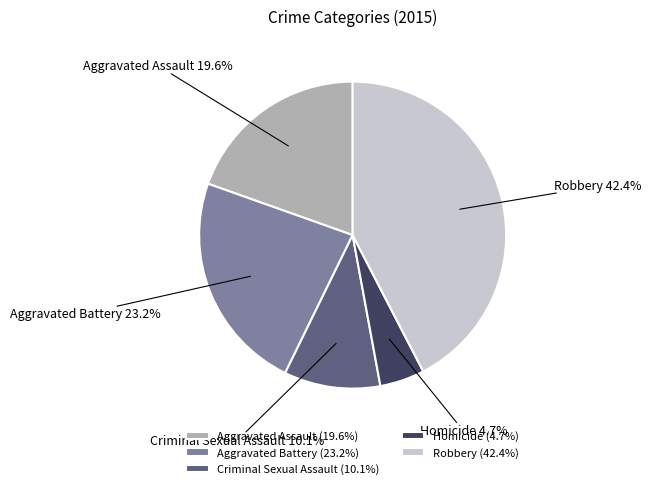

Which category has the biggest portion of the pie?

Robbery